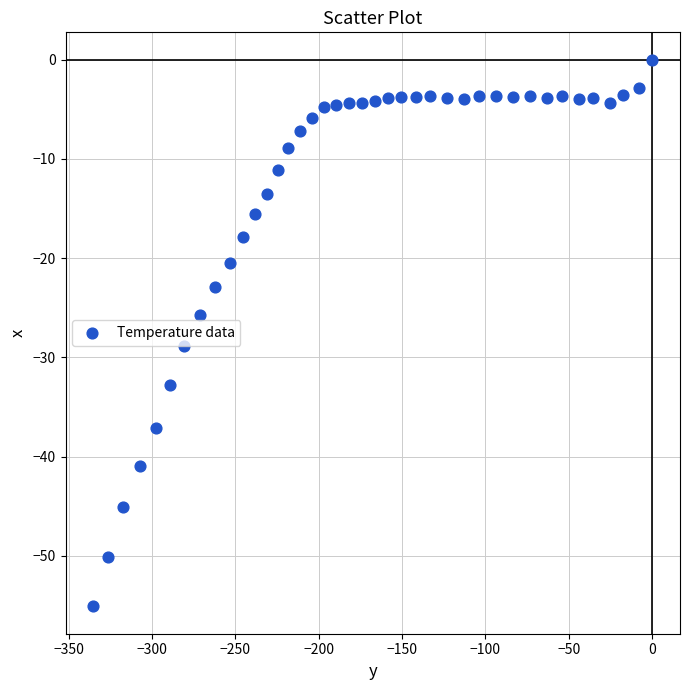

What is the range of X values (max minus min)?

335.2